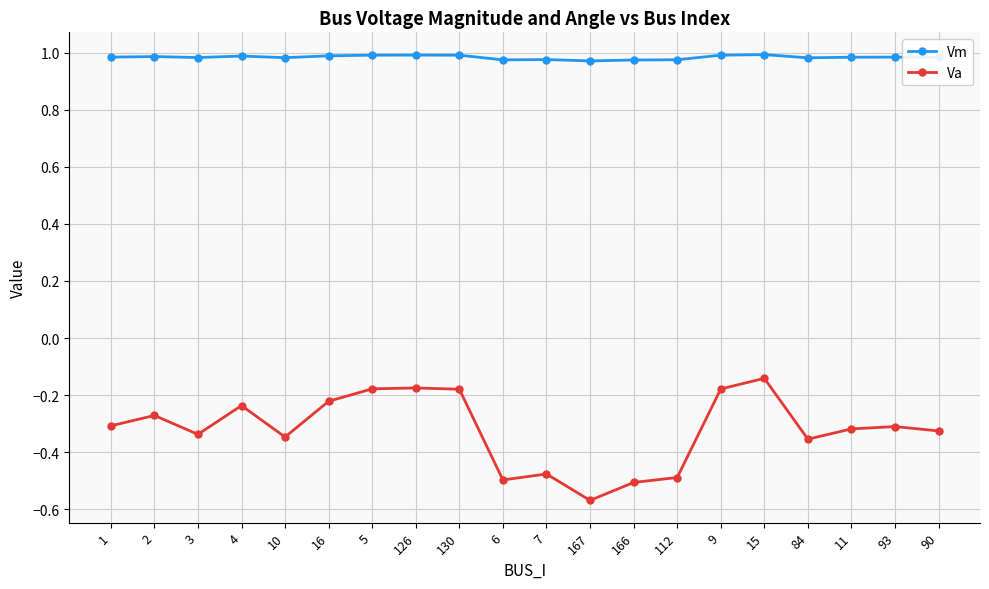

Where is Va nearest to the value 0?

15